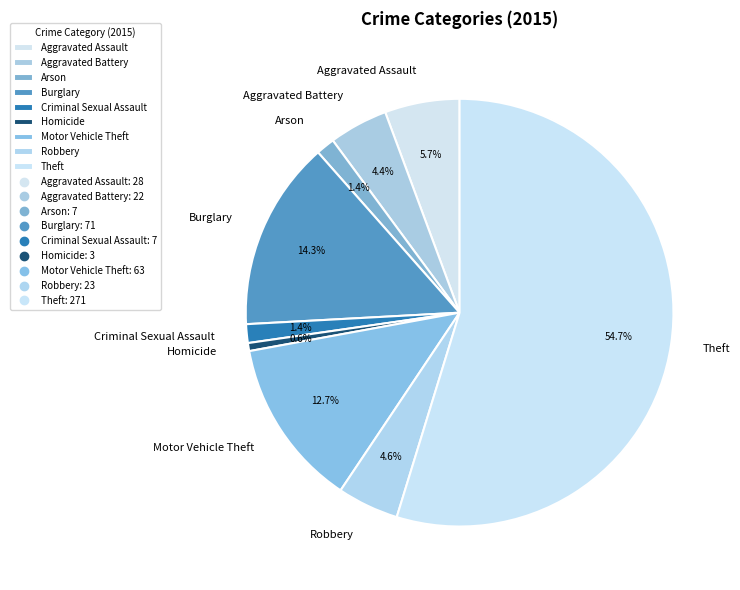

To the nearest percent, what portion does Homicide represent?

1%